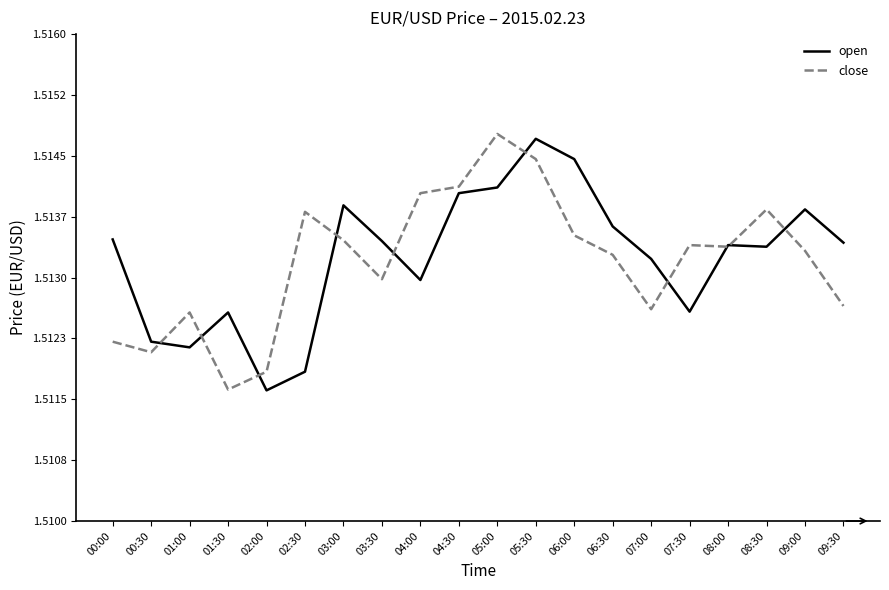

List the series in order of their peak value, highest first.

close, open